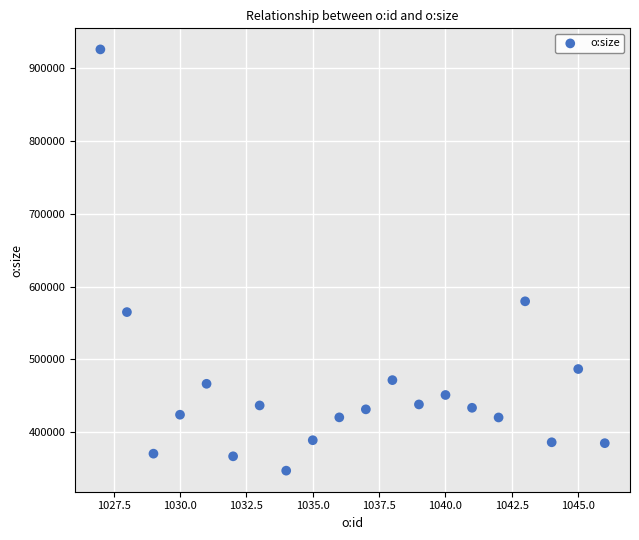

What Y value in the scatter plot is closest to 636318?

579692